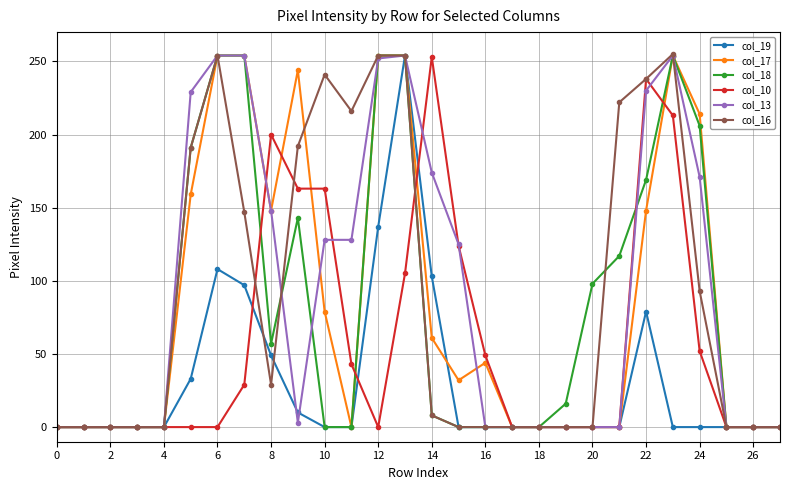

At how many categories does at least one series exceed 188?

14